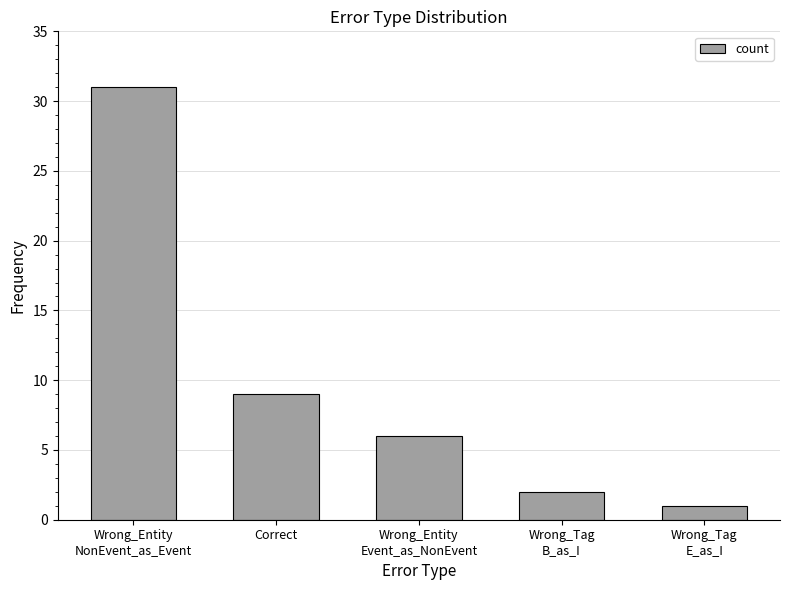

At which category does the chart reach its minimum across all series?

Wrong_Tag
E_as_I